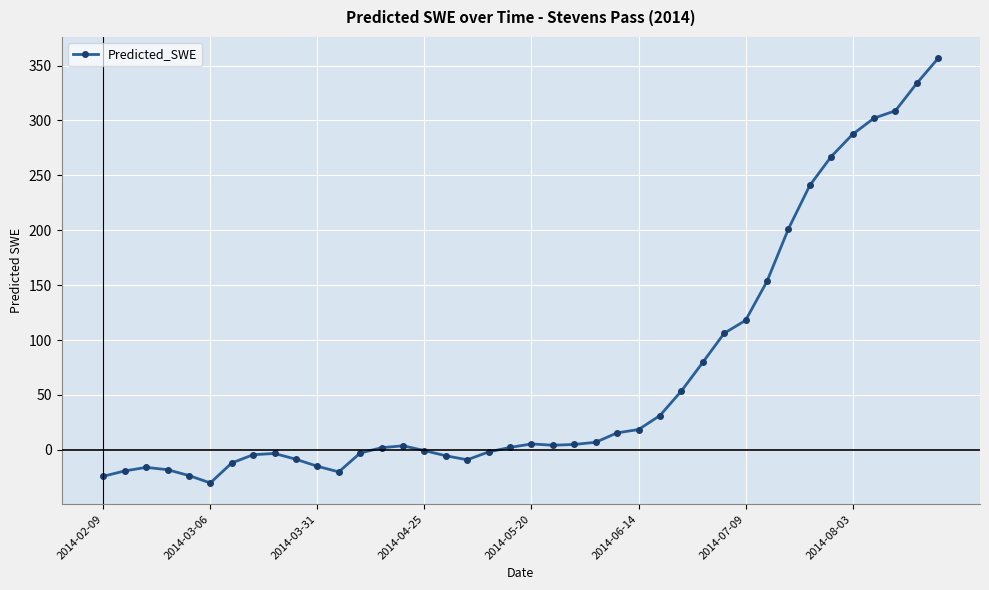

What is the value of the 36th point from the left?

287.4